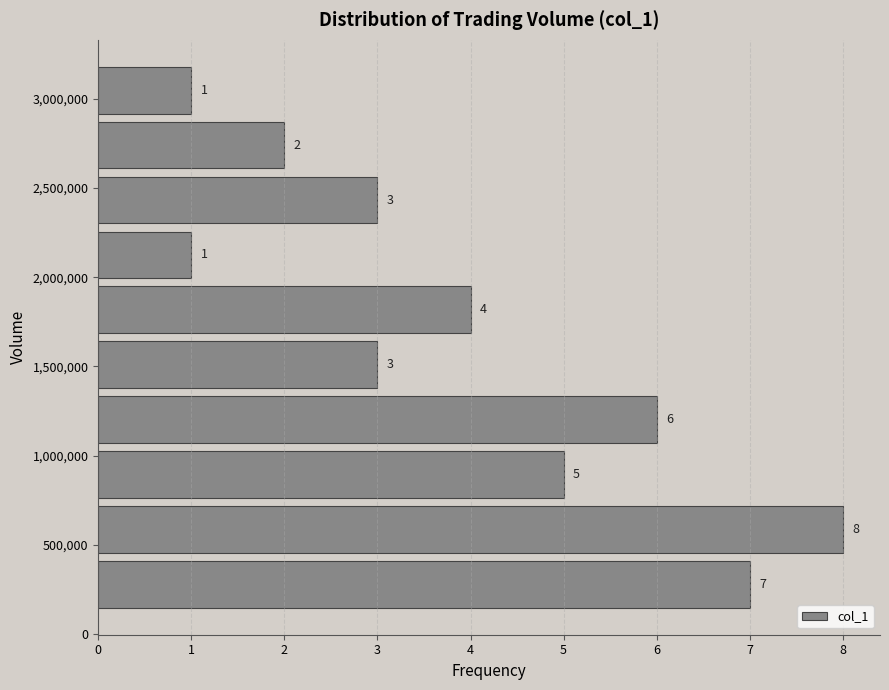

How long is the bar that spans 750000 to 1050000 on the y-axis? The bar edges are not printed on the chart, so give them approximately, as read against the axis.

5